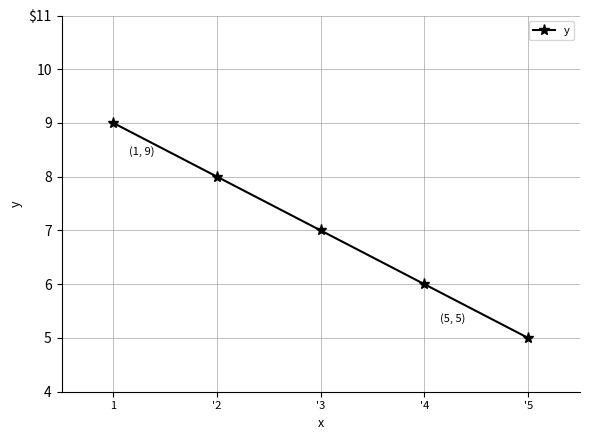

True or false: the data shows 4 at '4.

False